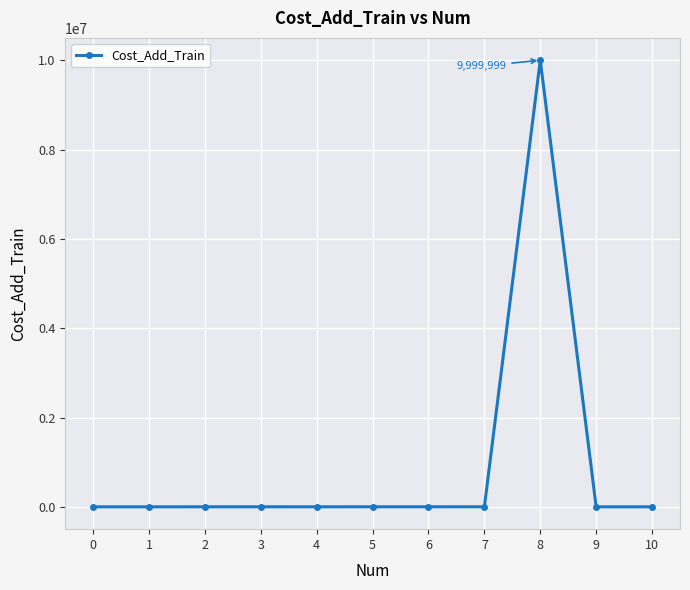

Is it true that the value at 8 is 6396524?

False